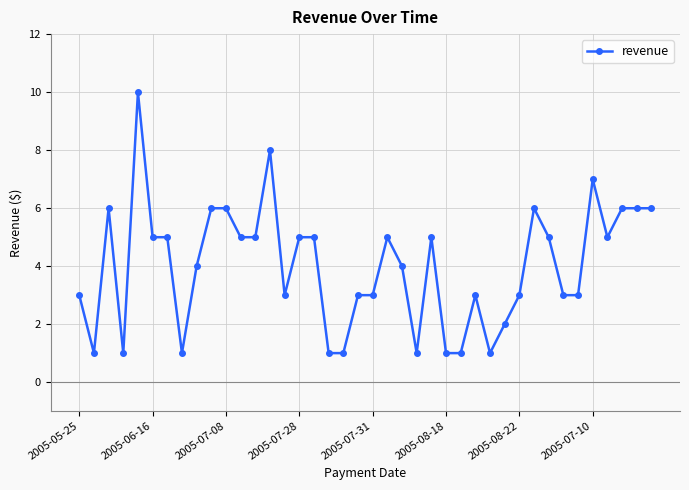

What is the maximum value shown in the chart?

10.0